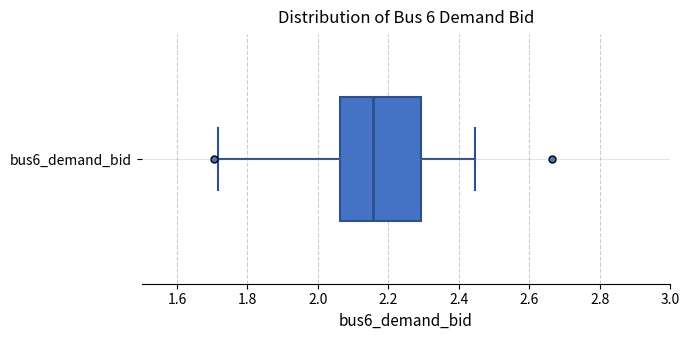

Read this box plot against the x-axis: the position of the median line, the range covered by the box, and the ends of both whiskers. The values are not printed on the chart, so give them approximately, as read against the axis.

median 2.16, box 2.06 to 2.30, whiskers 1.72 to 2.44